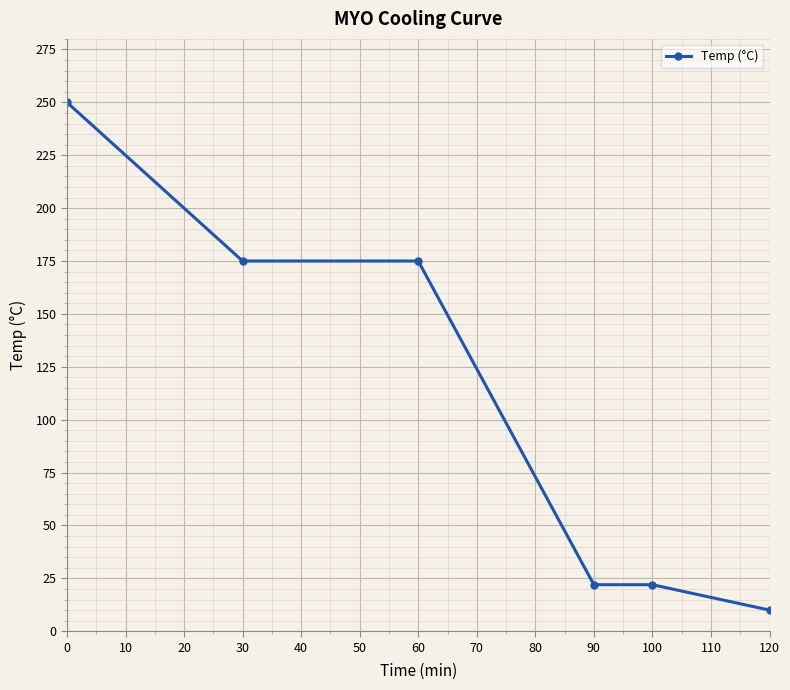

What is the value of the 1st point from the left?

250